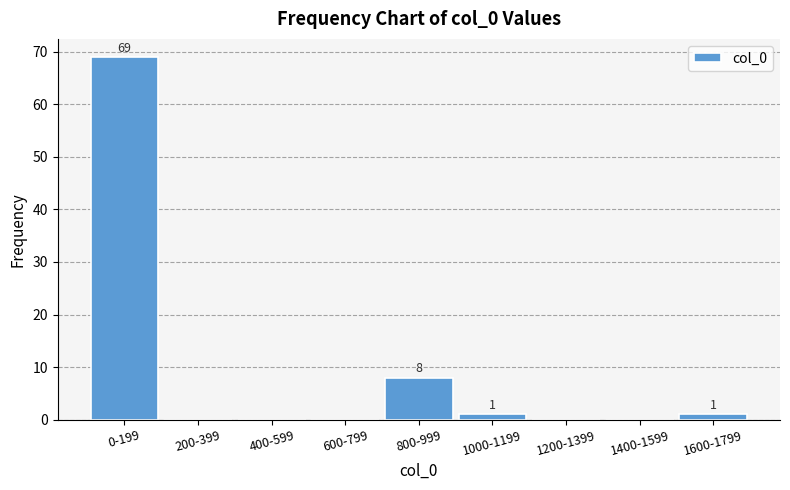

Reading left to right, list all the values displayed in this chart.

0-199=69	200-399=0	400-599=0	600-799=0	800-999=8	1000-1199=1	1200-1399=0	1400-1599=0	1600-1799=1